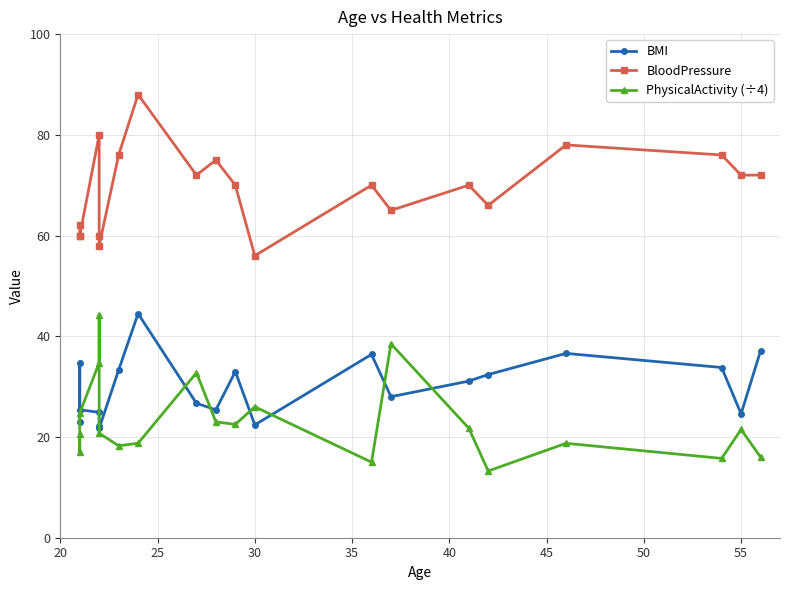

What is the greatest value displayed?

88.0